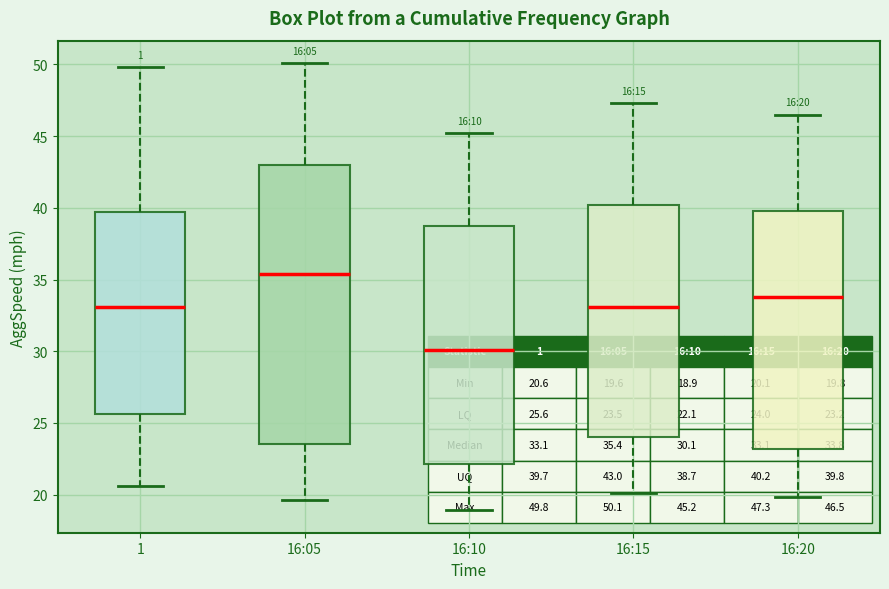

Which box's median line is the lowest?

16:10